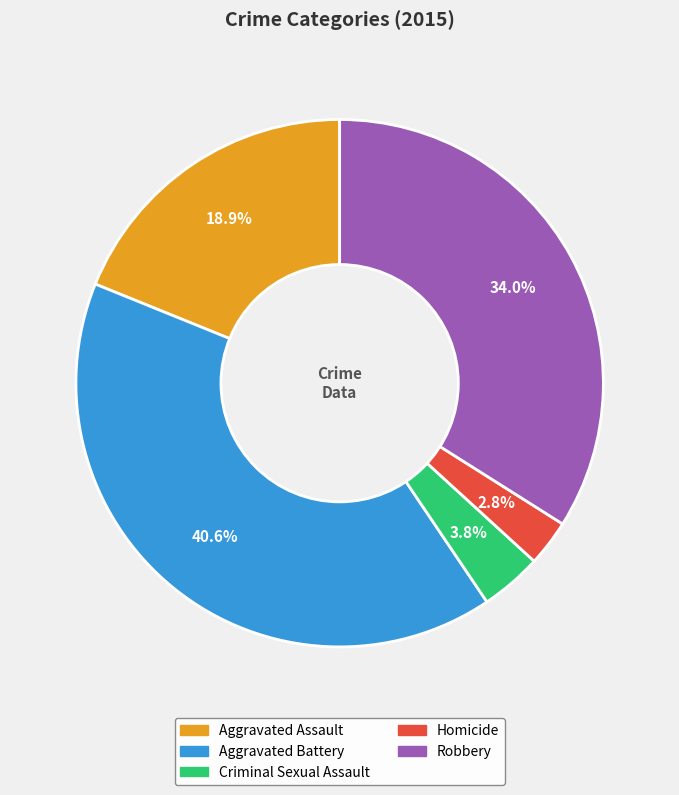

Is it true that Criminal Sexual Assault is 18% of the pie?

False